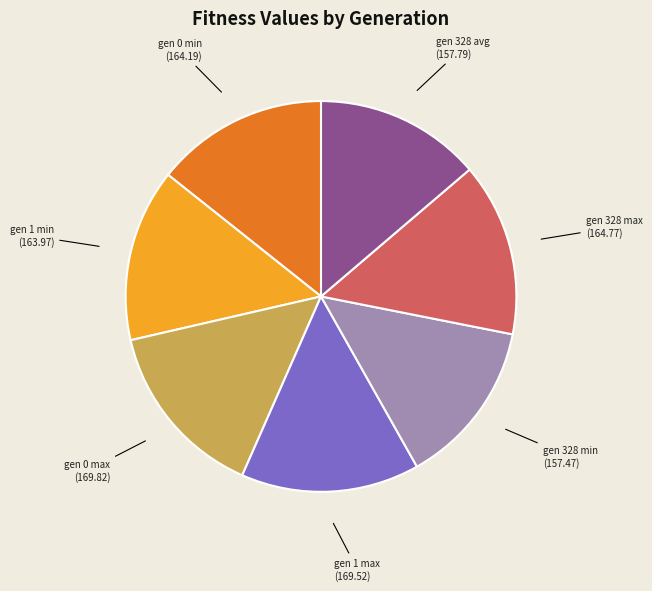

Does any single category account for the majority?

No